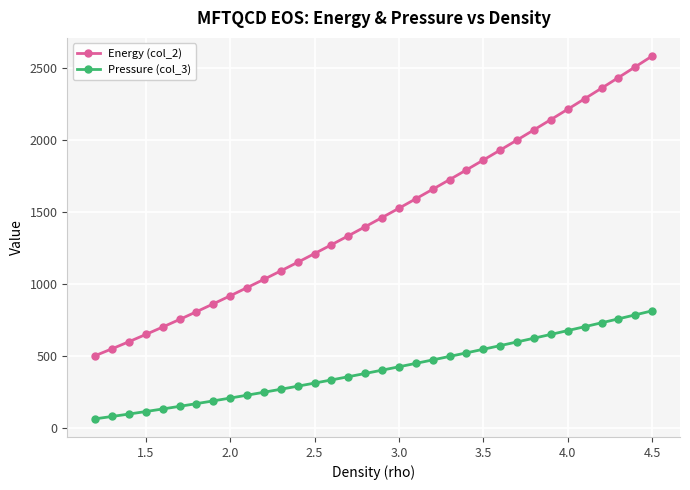

What is the spread (max minus min) of values at 2.5?

898.4